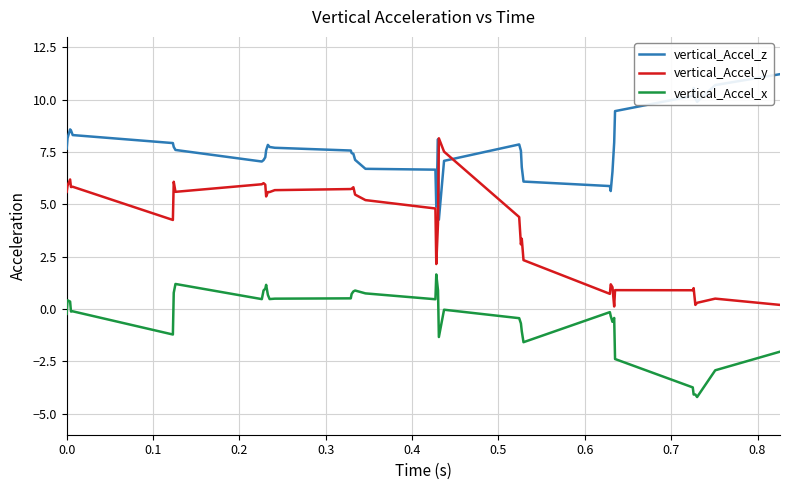

Rank the series by their maximum value, from lowest to highest.

vertical_Accel_x, vertical_Accel_y, vertical_Accel_z